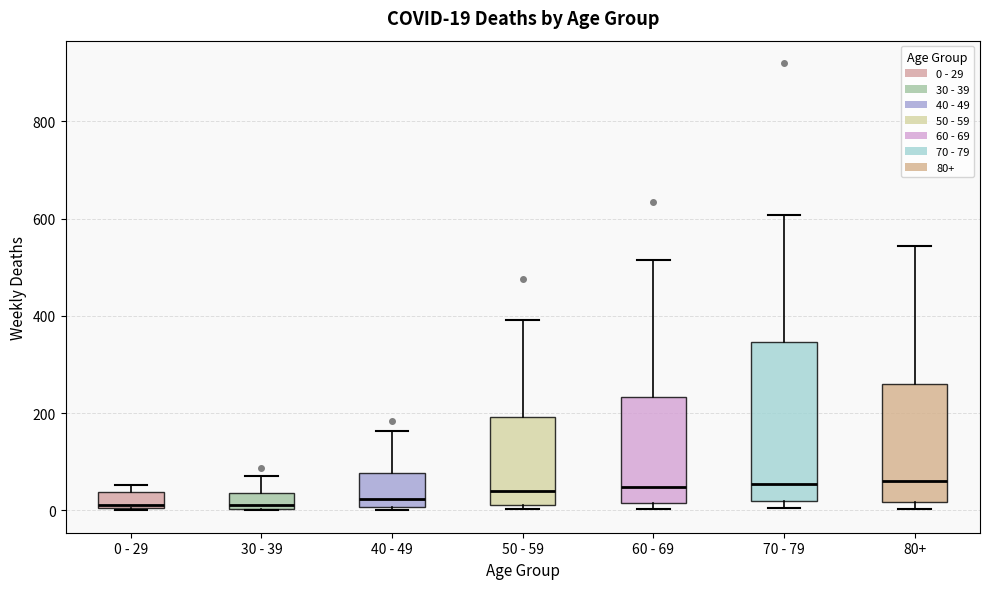

Comparing the boxes themselves (not the whiskers), which one is the tallest?

70 - 79